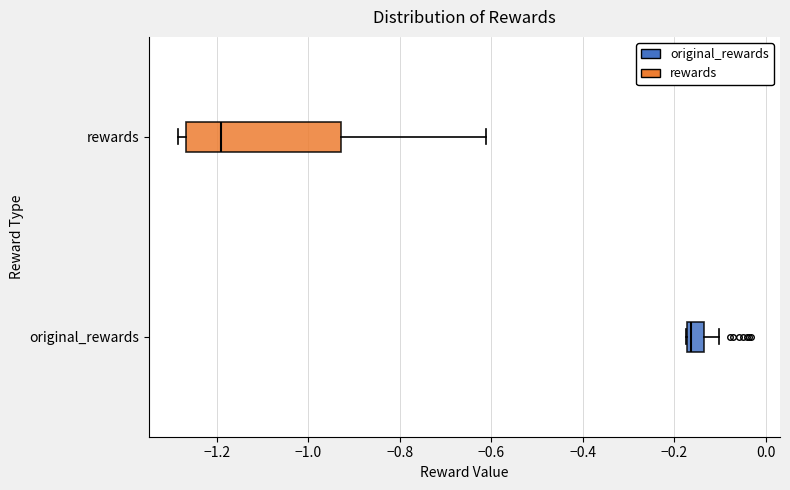

Reading bottom to top, transcribe this box plot: for each box, give where its median line is, the range the box spans, and where its two whiskers end, as read against the x-axis. The values are not printed on the chart, so give them approximately, as read against the axis.

original_rewards: median -0.16, box -0.18 to -0.14, whiskers -0.18 to -0.10
rewards: median -1.20, box -1.26 to -0.92, whiskers -1.28 to -0.62